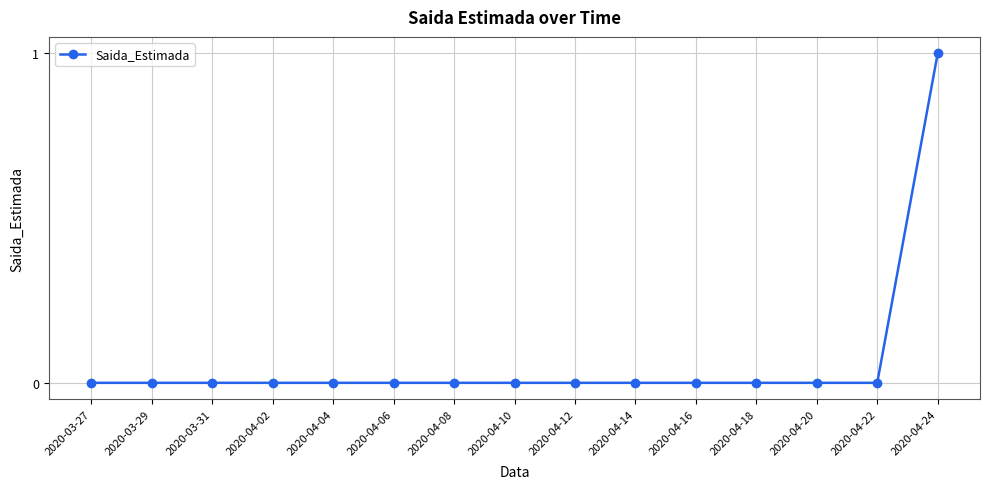

What is the change in value from 2020-04-04 to 2020-04-24?

+1